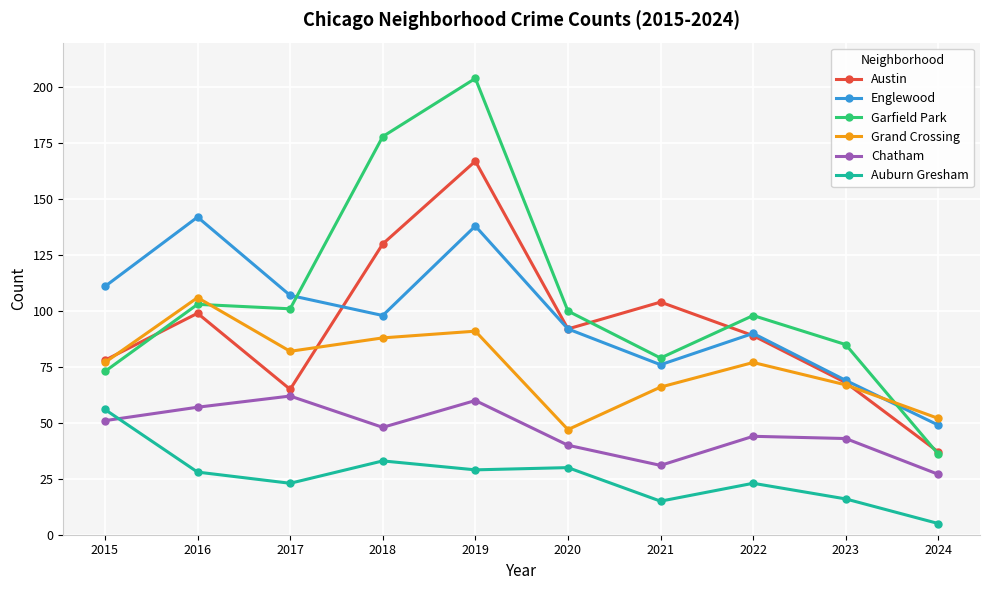

What is the sum of all Chatham values?

463